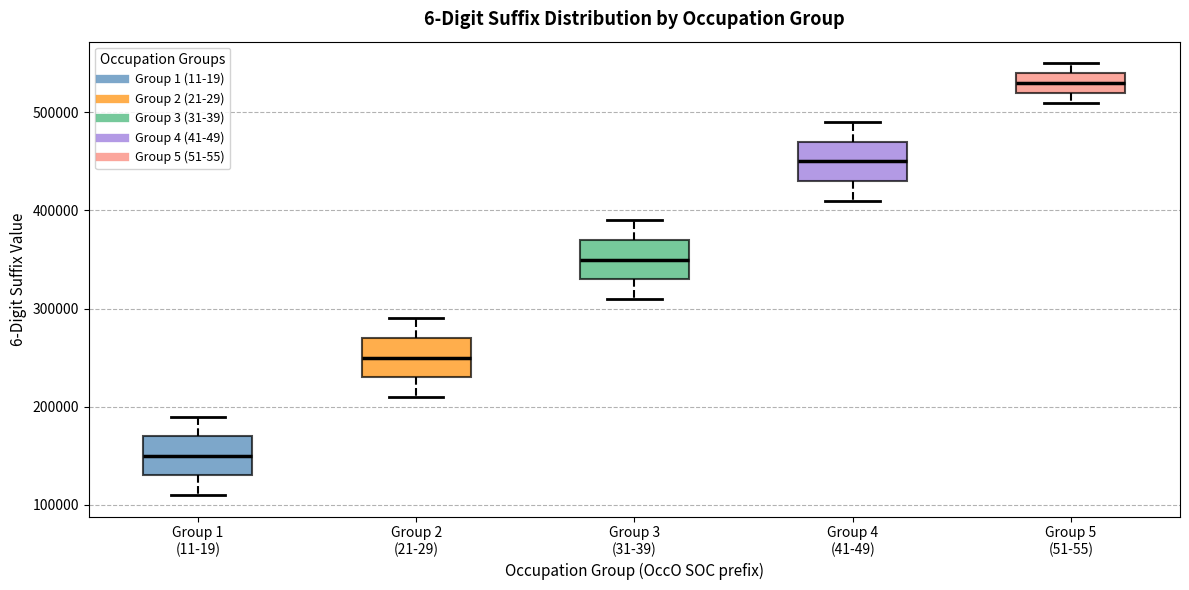

Reading left to right, transcribe this box plot: for each box, give where its median line is, the range the box spans, and where its two whiskers end, as read against the y-axis. The values are not printed on the chart, so give them approximately, as read against the axis.

Group 1 (11-19): median 150000, box 130000 to 170000, whiskers 110000 to 190000
Group 2 (21-29): median 250000, box 230000 to 270000, whiskers 210000 to 290000
Group 3 (31-39): median 350000, box 330000 to 370000, whiskers 310000 to 390000
Group 4 (41-49): median 450000, box 430000 to 470000, whiskers 410000 to 490000
Group 5 (51-55): median 530000, box 520000 to 540000, whiskers 510000 to 550000